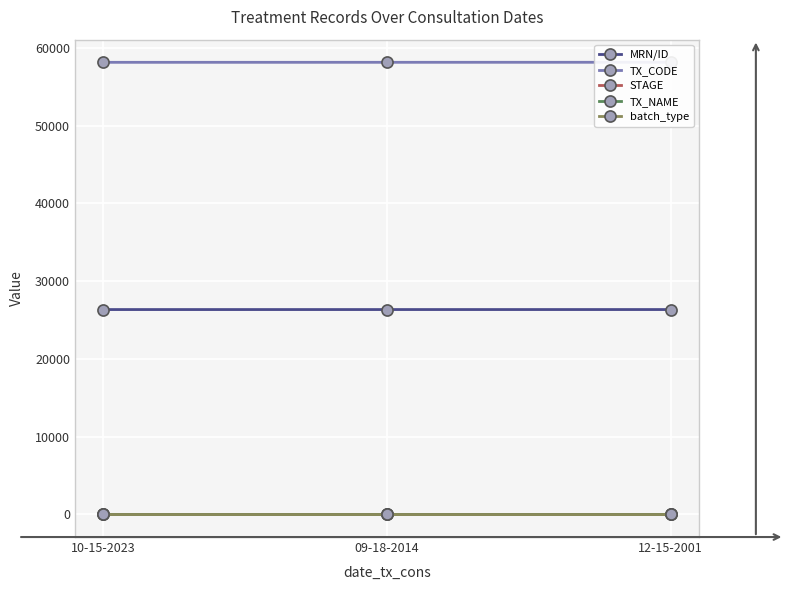

Reading left to right, extract all data points from this chart.

MRN/ID: 10-15-2023=26351	09-18-2014=26352	12-15-2001=26353
TX_CODE: 10-15-2023=58150	09-18-2014=58152	12-15-2001=58157
STAGE: 10-15-2023=2	09-18-2014=5	12-15-2001=4
TX_NAME: 10-15-2023=1	09-18-2014=2	12-15-2001=3
batch_type: 10-15-2023=10	09-18-2014=10	12-15-2001=10